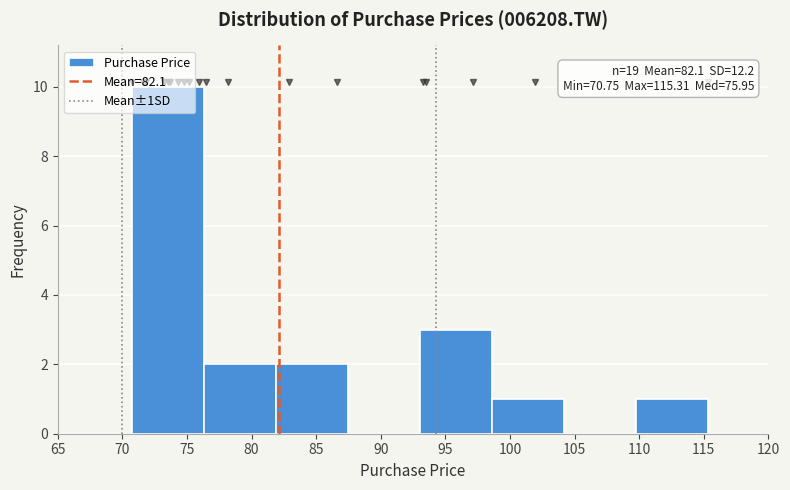

Over which range of the x-axis is the bar tallest?

71.0 to 76.5